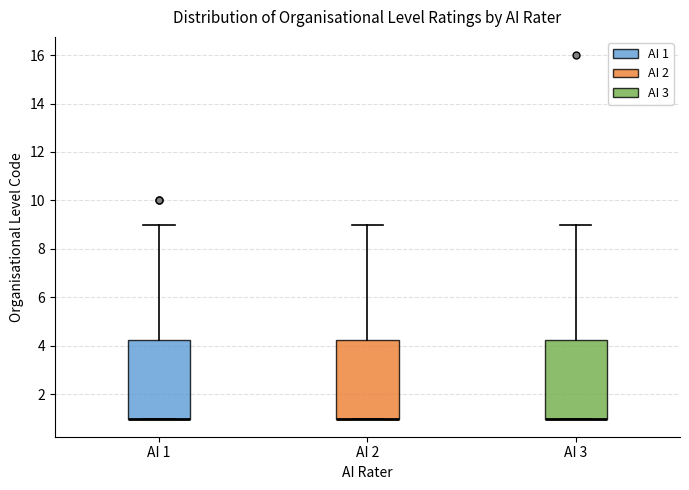

Reading left to right, read every box against the y-axis: the position of its median line, the range the box covers, and the ends of its whiskers. The values are not printed on the chart, so give them approximately, as read against the axis.

AI 1: median 1.0 (drawn on the box's lower edge), box 1.0 to 4.2, whiskers 1.0 to 9.0
AI 2: median 1.0 (drawn on the box's lower edge), box 1.0 to 4.2, whiskers 1.0 to 9.0
AI 3: median 1.0 (drawn on the box's lower edge), box 1.0 to 4.2, whiskers 1.0 to 9.0